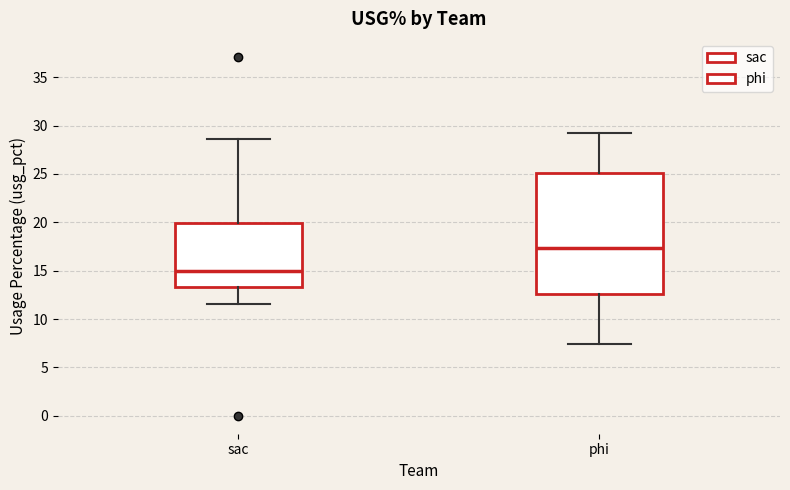

Which box is the tallest, from its lower edge to its upper edge?

phi